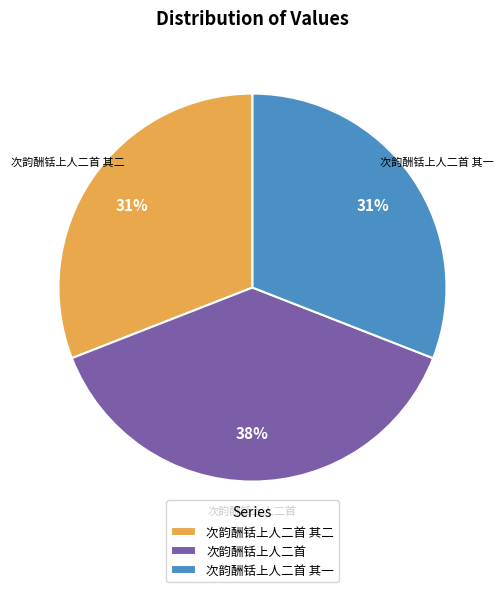

True or false: 次韵酬铦上人二首 accounts for 38% of the total.

True